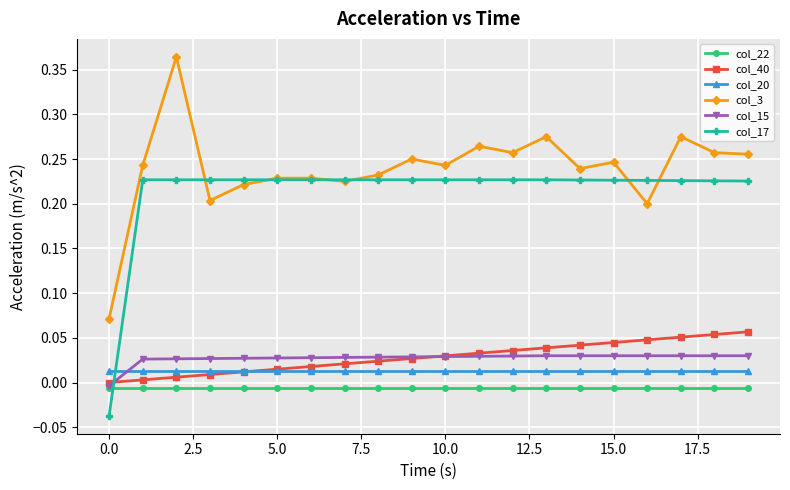

Which series has the largest total across all categories?

col_3